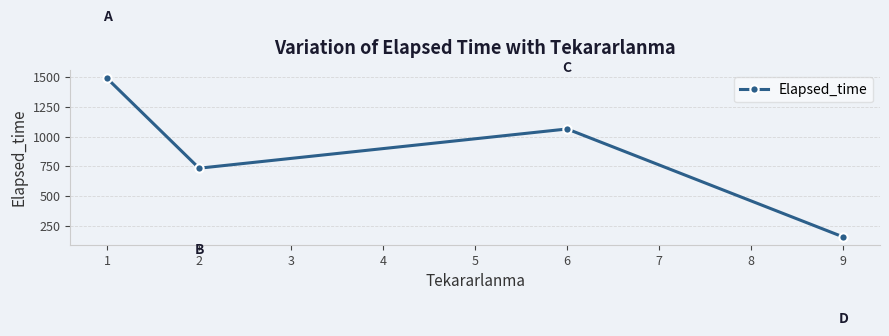

True or false: the data has more than 0 interior local peaks.

True